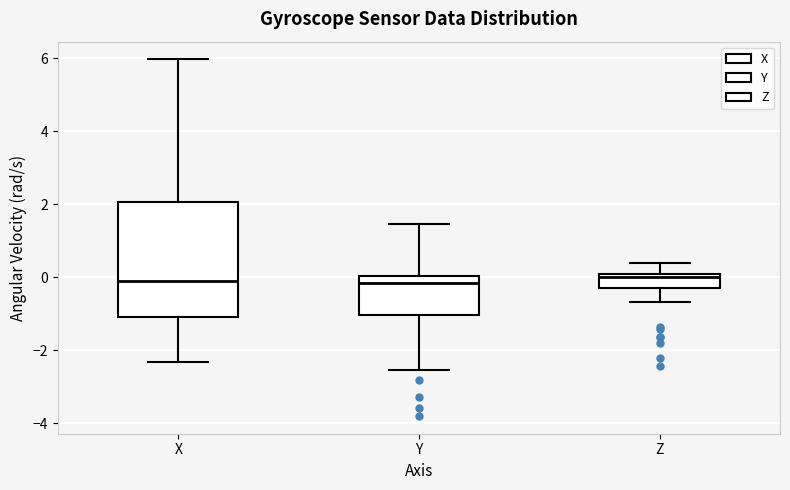

Reading left to right, transcribe this box plot: for each box, give where its median line is, the range the box spans, and where its two whiskers end, as read against the y-axis. The values are not printed on the chart, so give them approximately, as read against the axis.

X: median -0.2, box -1.0 to 2.0, whiskers -2.4 to 6.0
Y: median -0.2, box -1.0 to 0.0, whiskers -2.6 to 1.4
Z: median 0.0 (just below the box's upper edge), box -0.4 to 0.0, whiskers -0.6 to 0.4